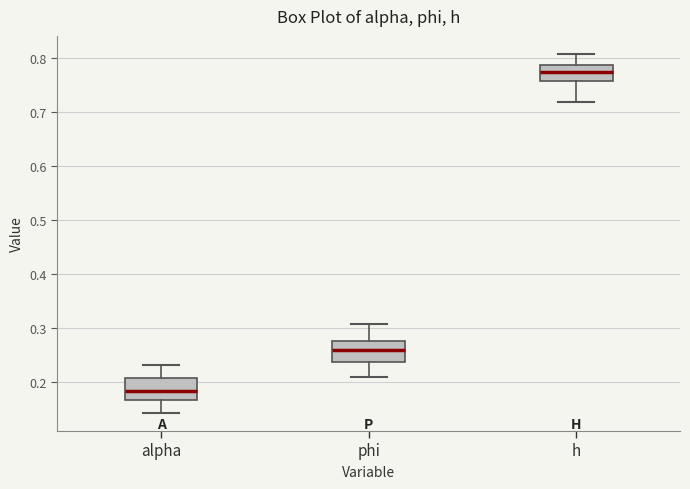

Which box has the lowest median line?

alpha